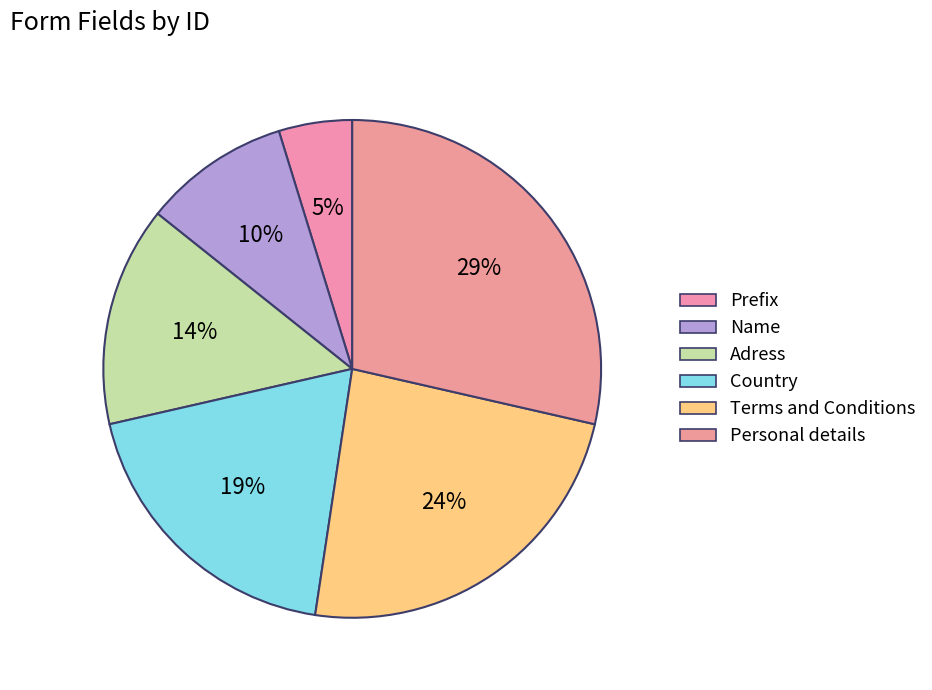

Rank the categories by value from lowest to highest.

Prefix, Name, Adress, Country, Terms and Conditions, Personal details